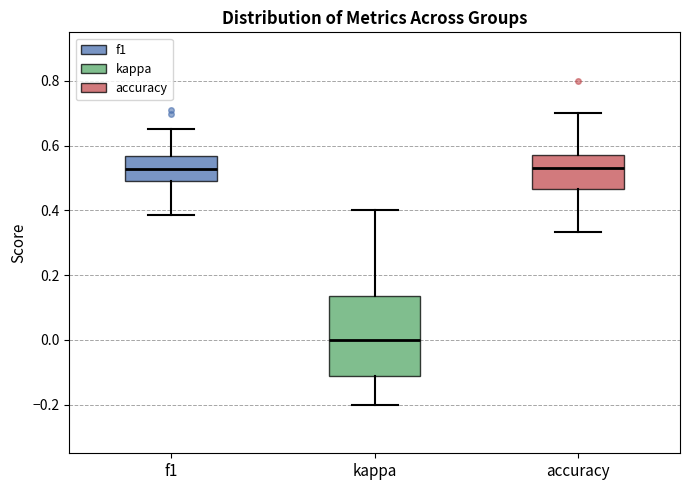

Comparing the boxes themselves (not the whiskers), which one is the tallest?

kappa